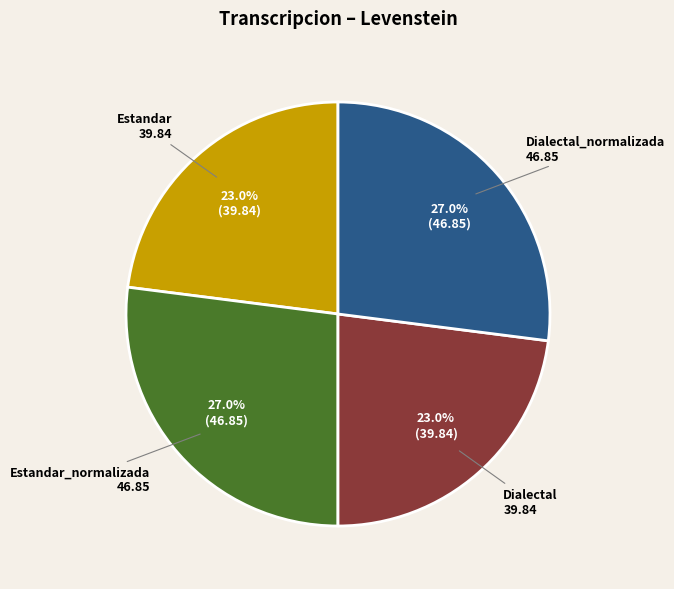

Is there a majority slice in this chart?

No